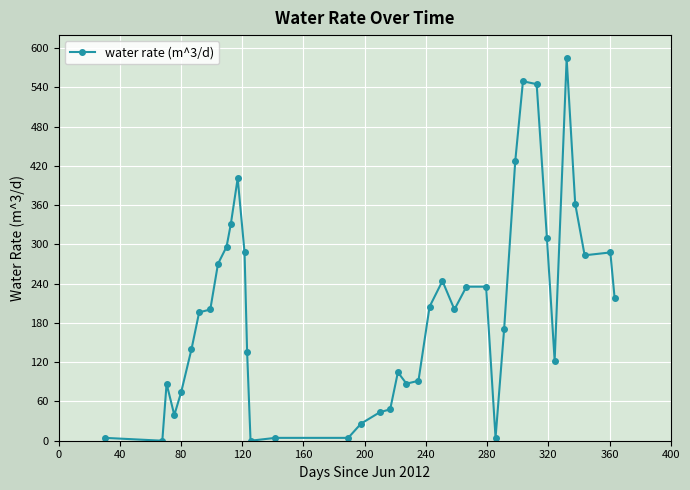

What is the difference between the maximum and minimum values?

584.3